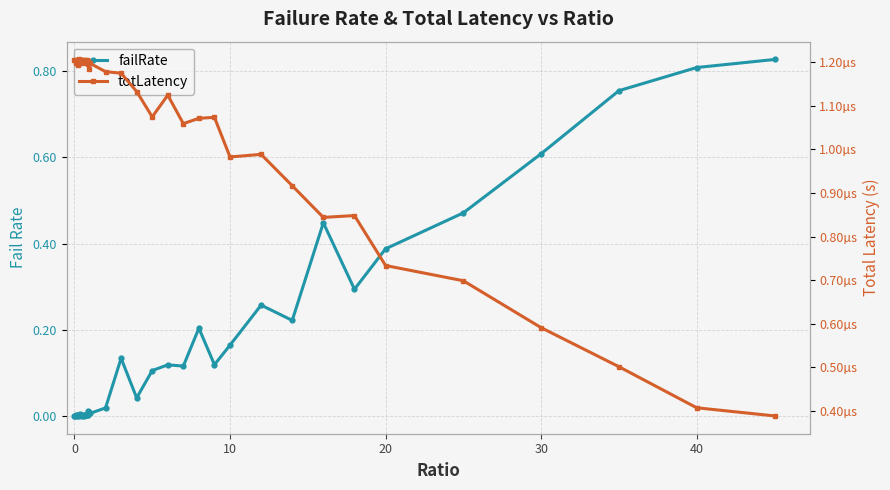

How many lines are shown in the chart?

2